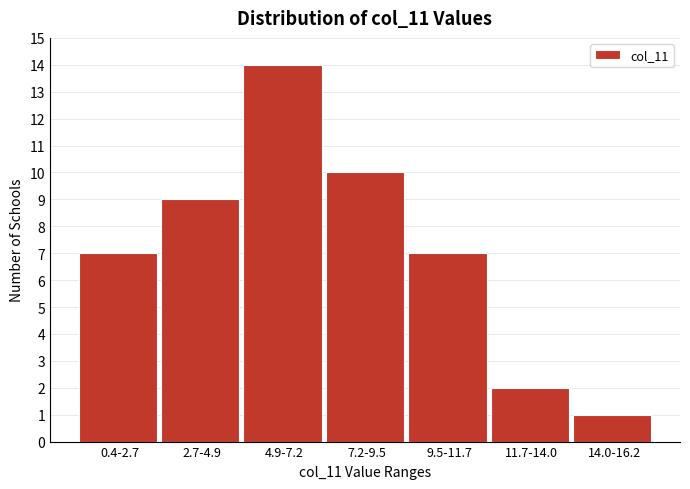

Reading left to right, list all the values displayed in this chart.

7	9	14	10	7	2	1